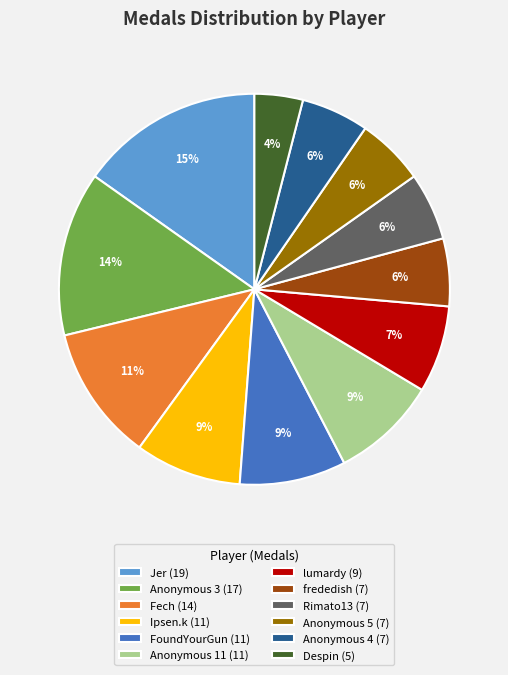

How many slices are in this pie chart?

12